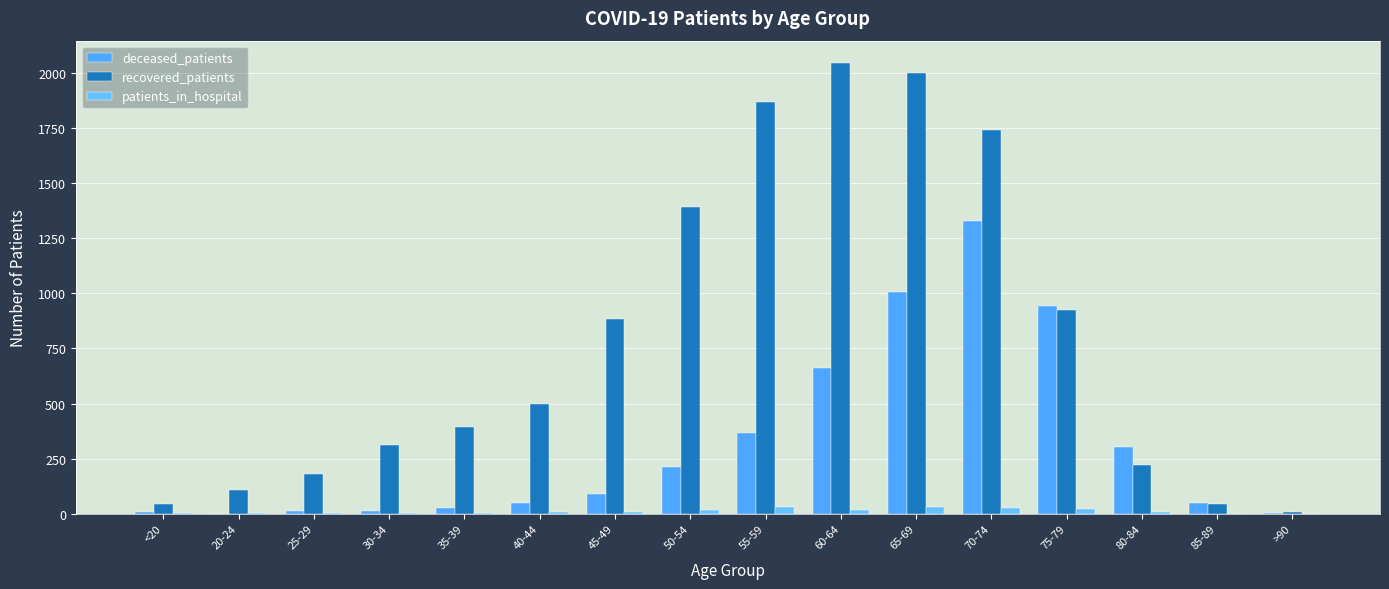

Does the chart contain stacked bars?

No